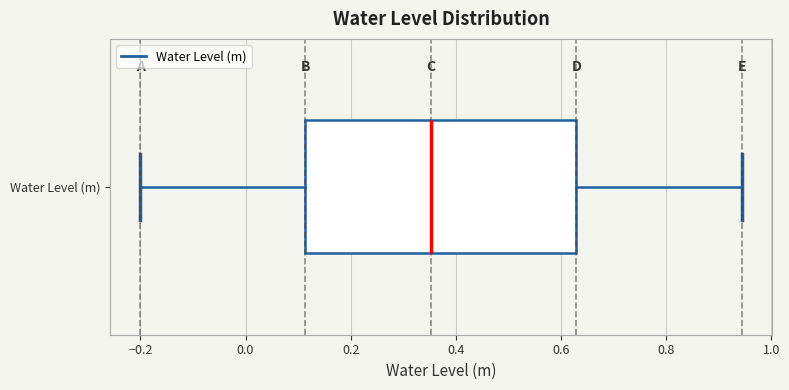

Where does the left whisker of the box for Water Level (m) end on the x-axis? The values are not printed on the chart, so give them approximately, as read against the axis.

-0.20